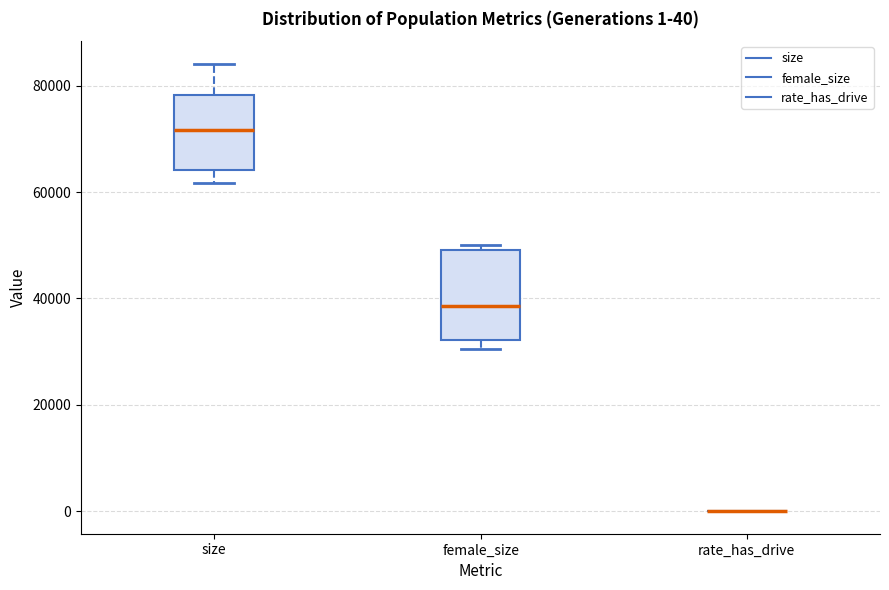

Which box is the tallest, from its lower edge to its upper edge?

female_size